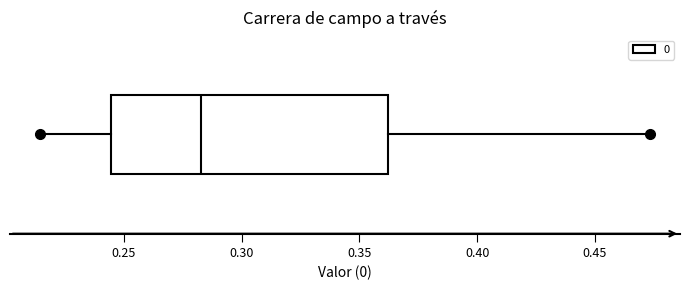

Transcribe this box plot: give where the median line is, the range the box spans, and where the two whiskers end, as read against the x-axis. The values are not printed on the chart, so give them approximately, as read against the axis.

median 0.285, box 0.245 to 0.360, whiskers 0.215 to 0.475